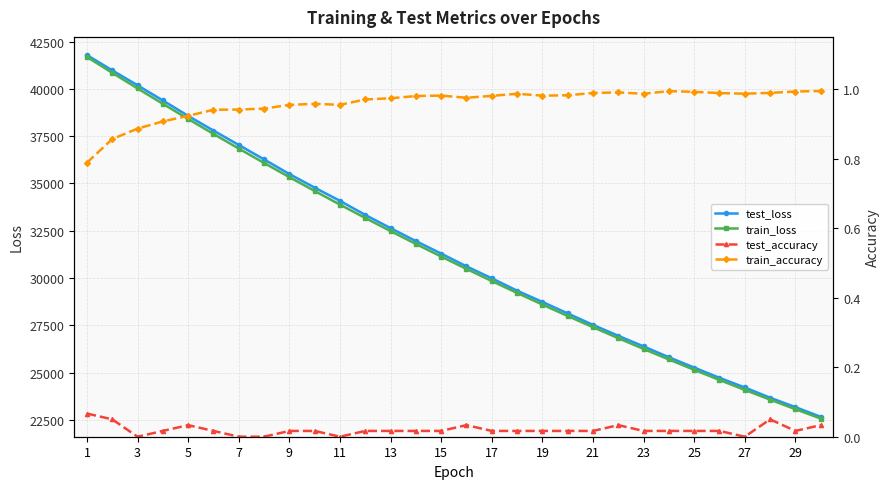

List the series in order of their peak value, highest first.

test_loss, train_loss, train_accuracy, test_accuracy